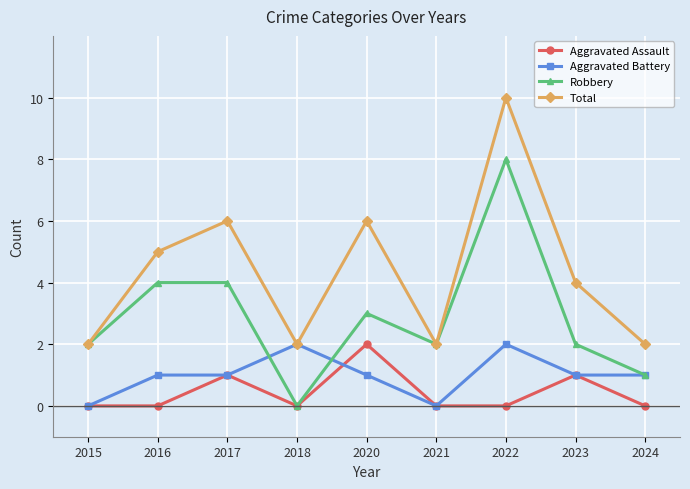

Reading right to left, what are all the values shown in this chart?

Aggravated Assault: 2024=0	2023=1	2022=0	2021=0	2020=2	2018=0	2017=1	2016=0	2015=0
Aggravated Battery: 2024=1	2023=1	2022=2	2021=0	2020=1	2018=2	2017=1	2016=1	2015=0
Robbery: 2024=1	2023=2	2022=8	2021=2	2020=3	2018=0	2017=4	2016=4	2015=2
Total: 2024=2	2023=4	2022=10	2021=2	2020=6	2018=2	2017=6	2016=5	2015=2